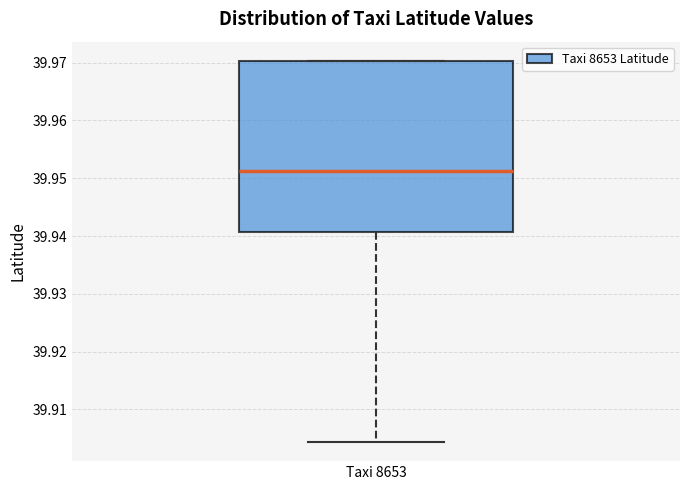

Where is the upper edge of the box for Taxi 8653 on the y-axis? The values are not printed on the chart, so give them approximately, as read against the axis.

39.970